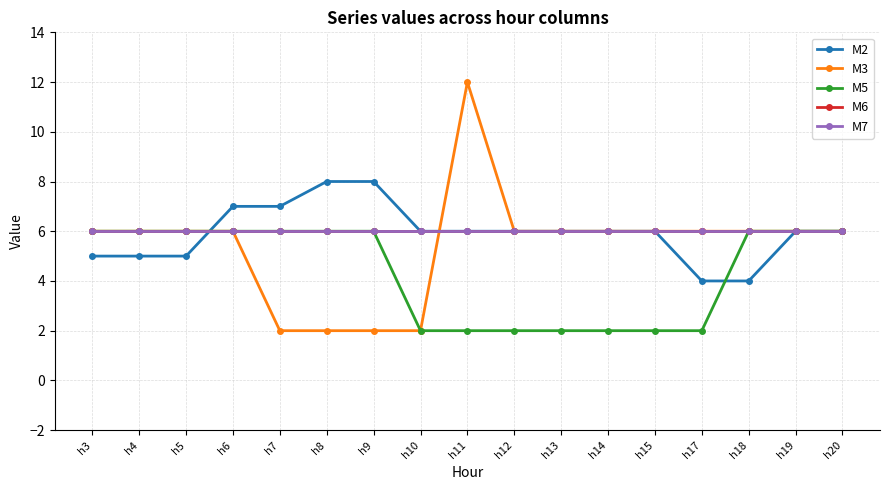

Reading left to right, what are all the values shown in this chart?

M2: h3=5	h4=5	h5=5	h6=7	h7=7	h8=8	h9=8	h10=6	h11=6	h12=6	h13=6	h14=6	h15=6	h17=4	h18=4	h19=6	h20=6
M3: h3=6	h4=6	h5=6	h6=6	h7=2	h8=2	h9=2	h10=2	h11=12	h12=6	h13=6	h14=6	h15=6	h17=6	h18=6	h19=6	h20=6
M5: h3=6	h4=6	h5=6	h6=6	h7=6	h8=6	h9=6	h10=2	h11=2	h12=2	h13=2	h14=2	h15=2	h17=2	h18=6	h19=6	h20=6
M6: h3=6	h4=6	h5=6	h6=6	h7=6	h8=6	h9=6	h10=6	h11=6	h12=6	h13=6	h14=6	h15=6	h17=6	h18=6	h19=6	h20=6
M7: h3=6	h4=6	h5=6	h6=6	h7=6	h8=6	h9=6	h10=6	h11=6	h12=6	h13=6	h14=6	h15=6	h17=6	h18=6	h19=6	h20=6